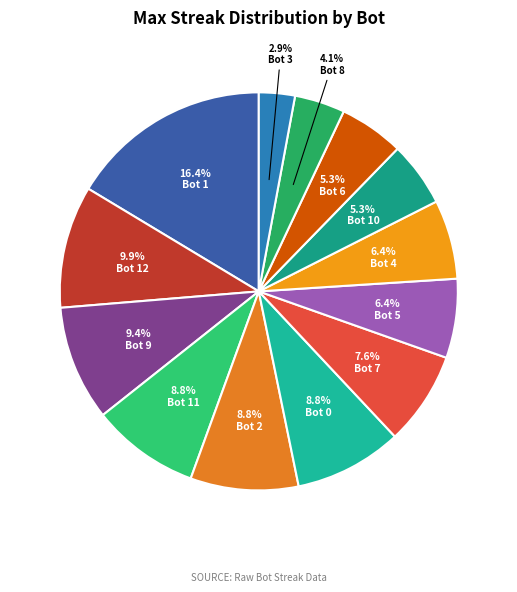

Count the number of slices in the pie.

13